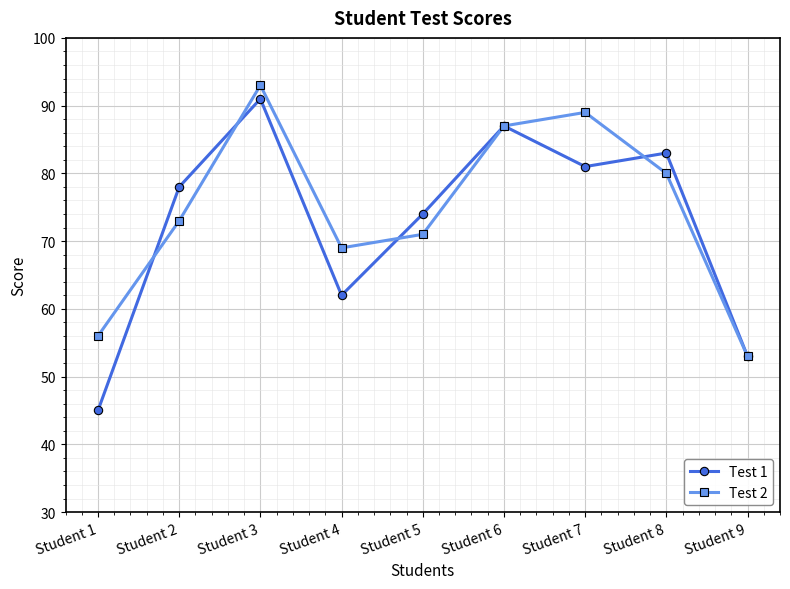

Between which two adjacent categories do Test 1 and Test 2 first intersect?

Student 1 and Student 2